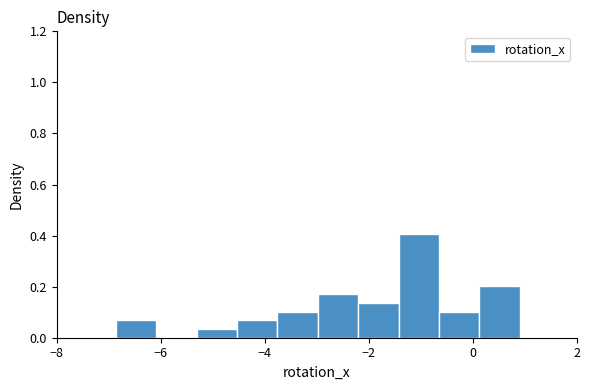

Around what value on the x-axis is the tallest bar? Give the approximate position of its centre, as read against the axis.

-1.0